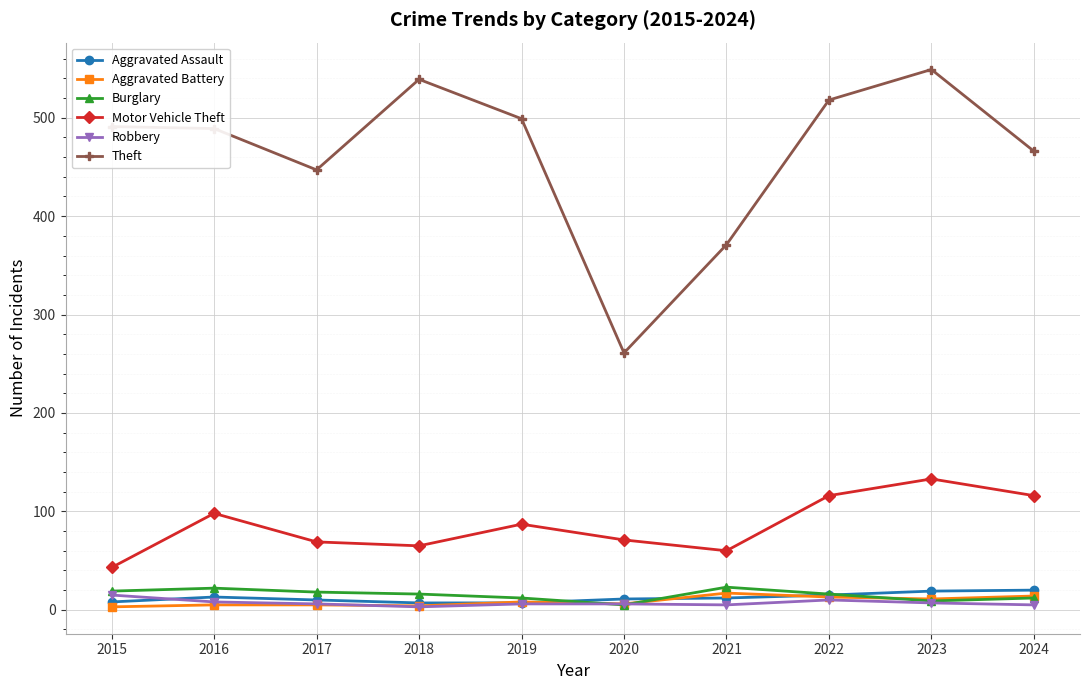

The value of Burglary at 2017 is 18. True or false?

True